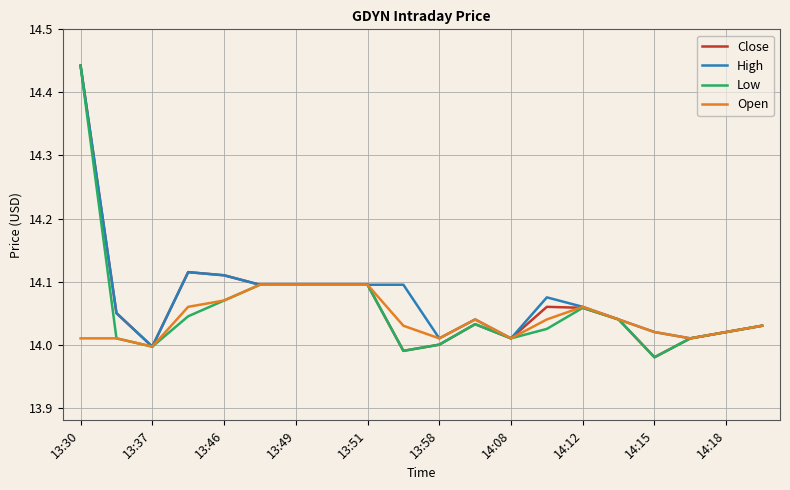

What are all the series names shown in the legend?

Close, High, Low, Open